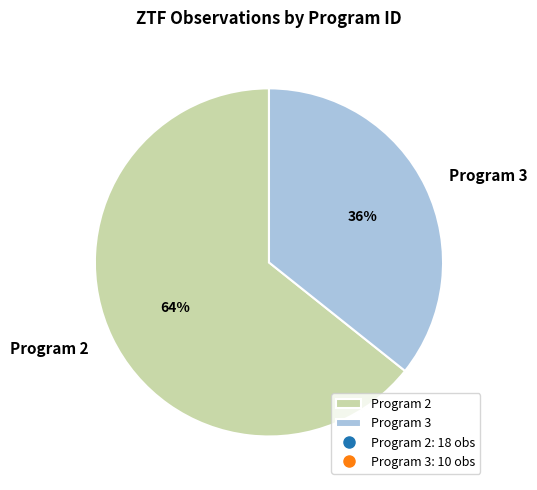

Which category has the smallest portion of the pie?

Program 3